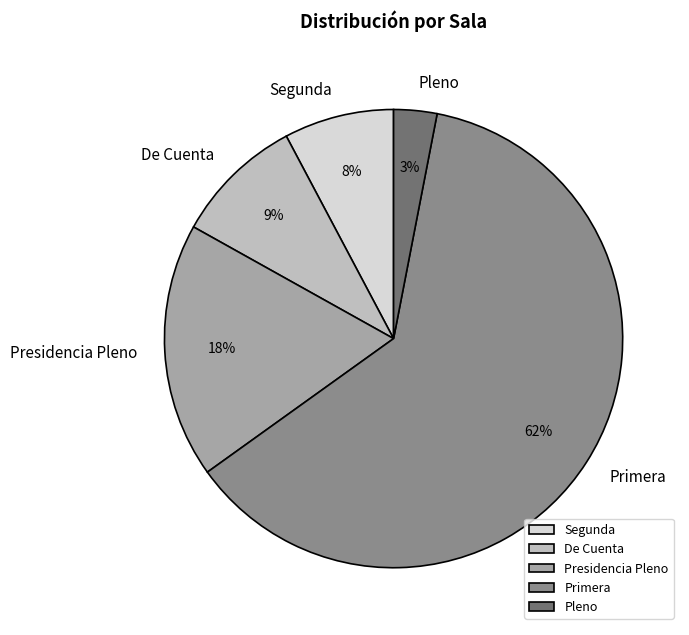

Does Primera represent more than half of the total?

Yes